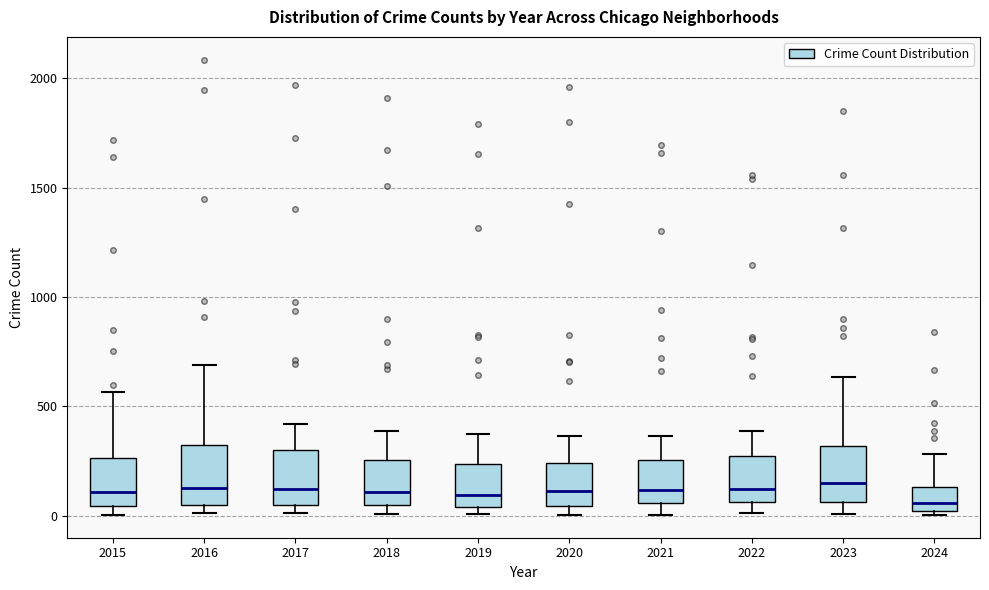

Reading left to right, transcribe this box plot: for each box, give where its median line is, the range the box spans, and where its two whiskers end, as read against the y-axis. The values are not printed on the chart, so give them approximately, as read against the axis.

2015: median 100, box 50 to 250, whiskers 0 to 550
2016: median 150, box 50 to 300, whiskers 0 to 700
2017: median 100, box 50 to 300, whiskers 0 to 400
2018: median 100, box 50 to 250, whiskers 0 to 400
2019: median 100, box 50 to 250, whiskers 0 to 400
2020: median 100, box 50 to 250, whiskers 0 to 350
2021: median 100, box 50 to 250, whiskers 0 to 350
2022: median 100, box 50 to 250, whiskers 0 to 400
2023: median 150, box 50 to 300, whiskers 0 to 650
2024: median 50, box 0 to 150, whiskers 0 (just below the box's lower edge) to 300